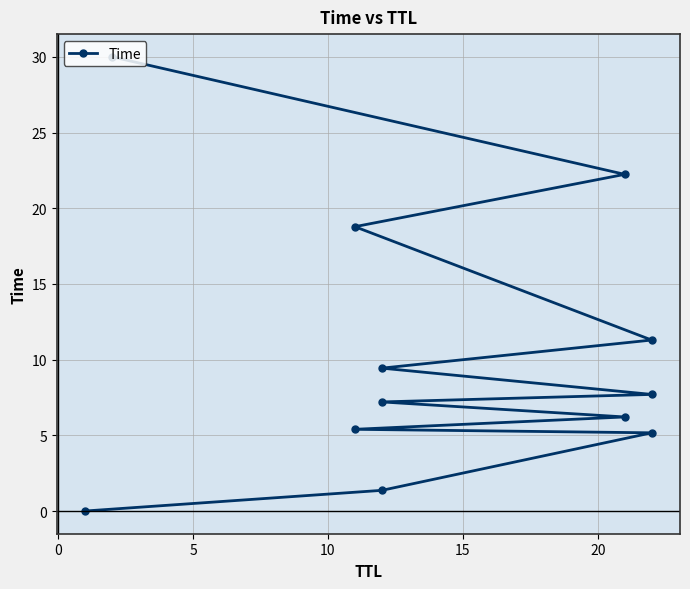

How many lines are shown in the chart?

1